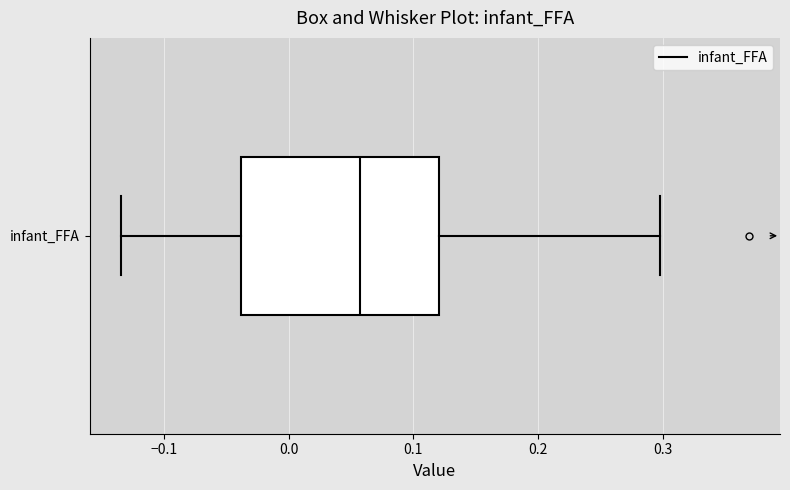

Where does the median line of the box for infant_FFA sit on the x-axis? The values are not printed on the chart, so give them approximately, as read against the axis.

0.06